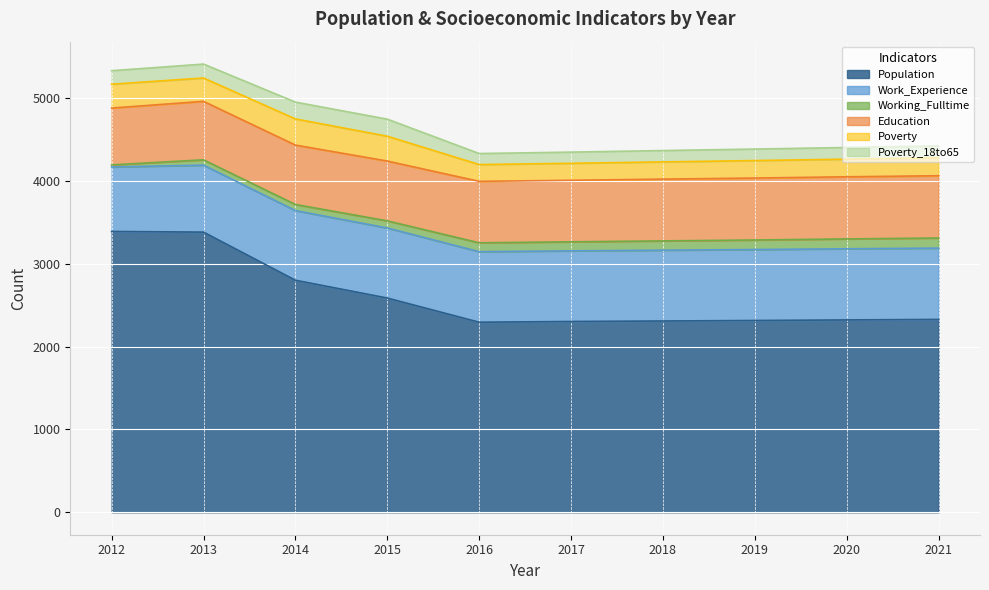

Rank the series at 2015 from lowest to highest value.

Working_Fulltime, Poverty_18to65, Poverty, Education, Work_Experience, Population